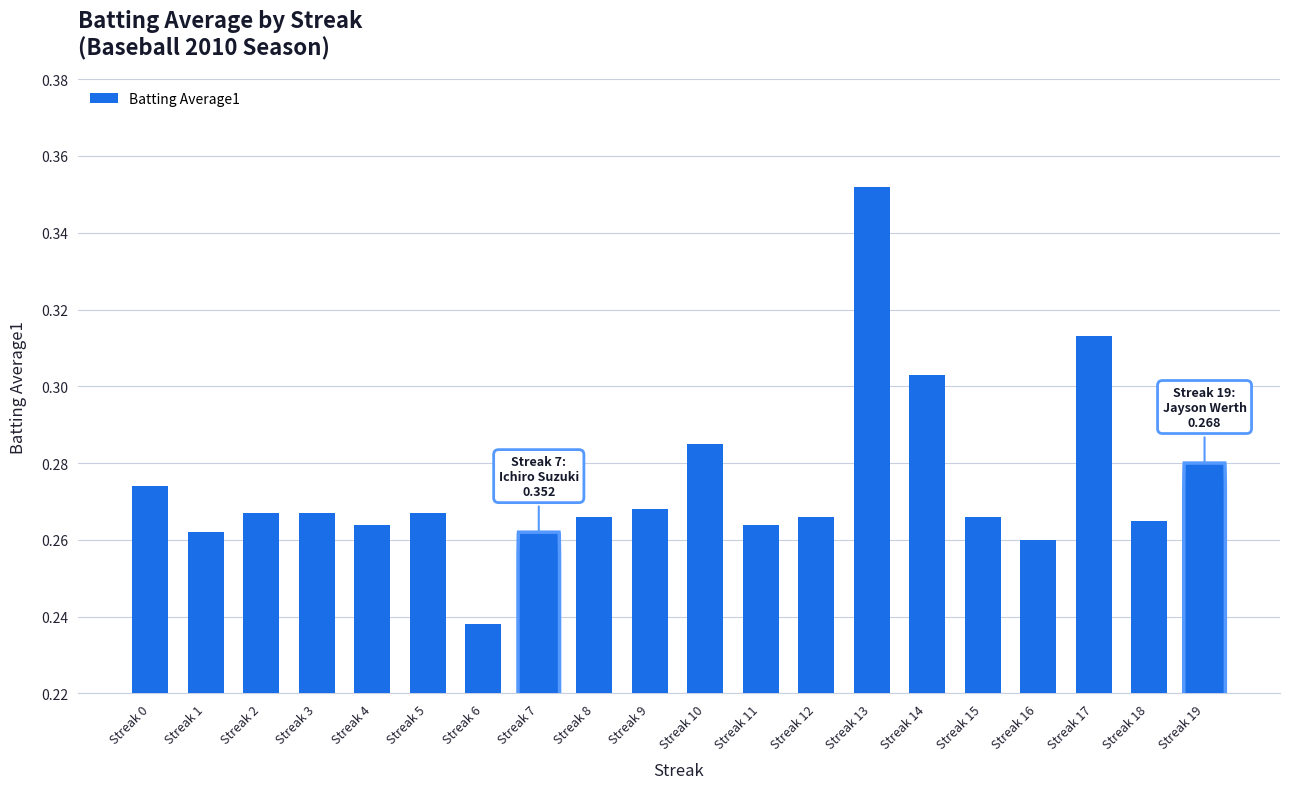

Which has a higher value, Streak 15 or Streak 14?

Streak 14